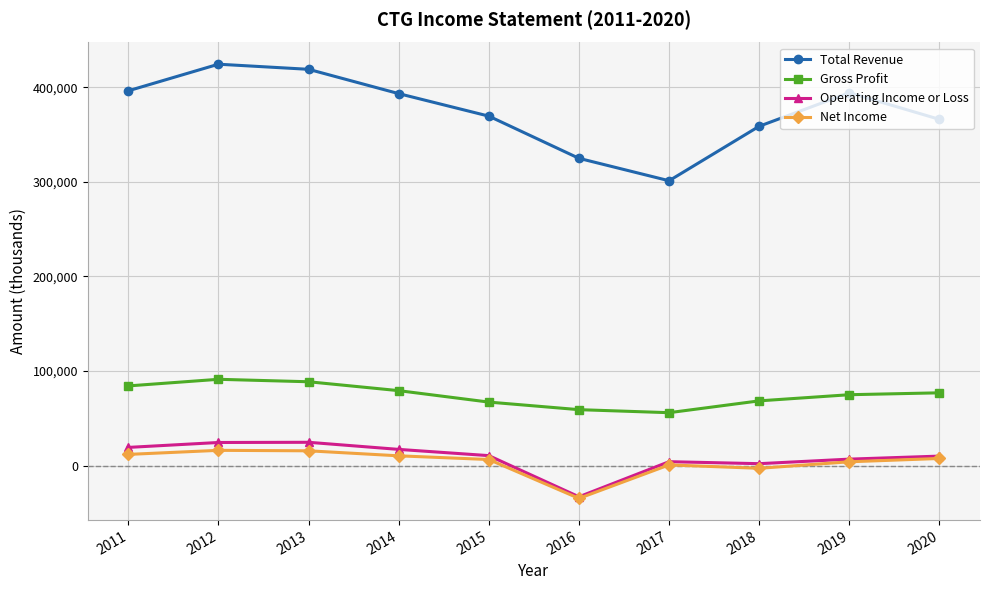

What is the sum of the Net Income values at 2014 and 2017?

11200